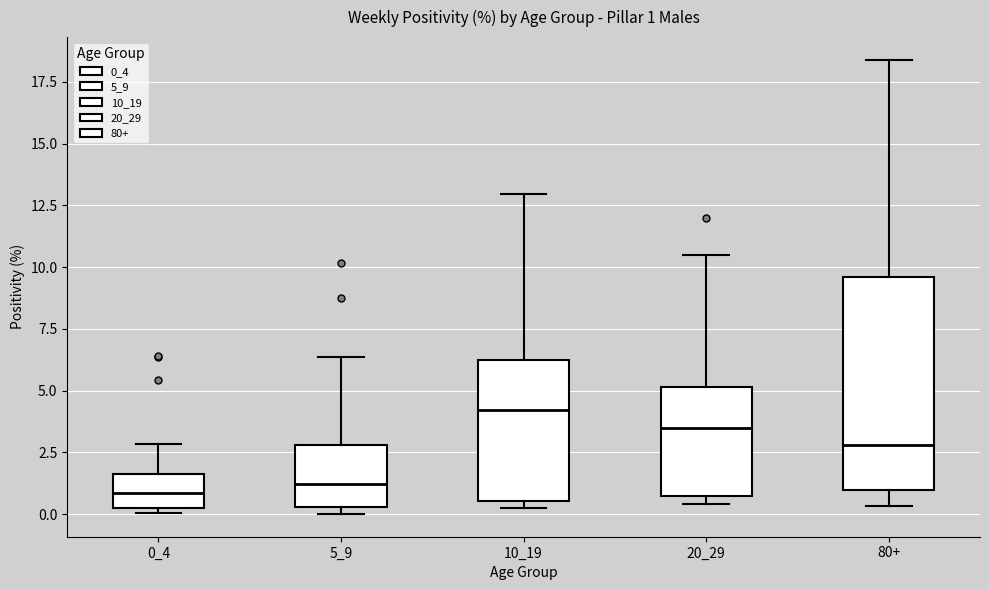

Which box is the tallest, from its lower edge to its upper edge?

80+